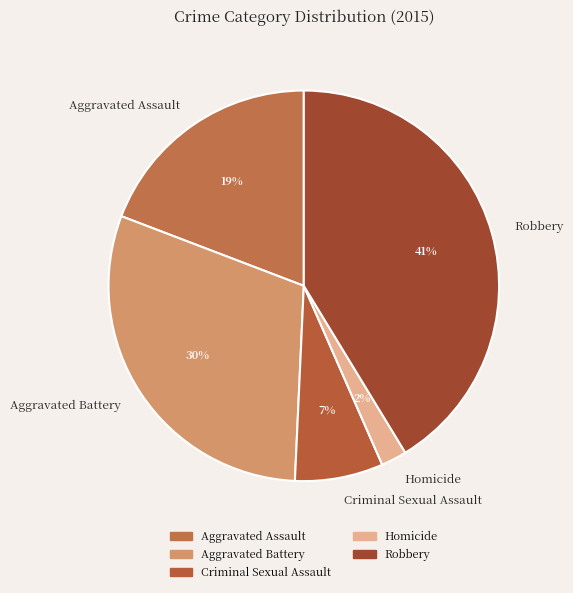

Does Homicide represent more than half of the total?

No